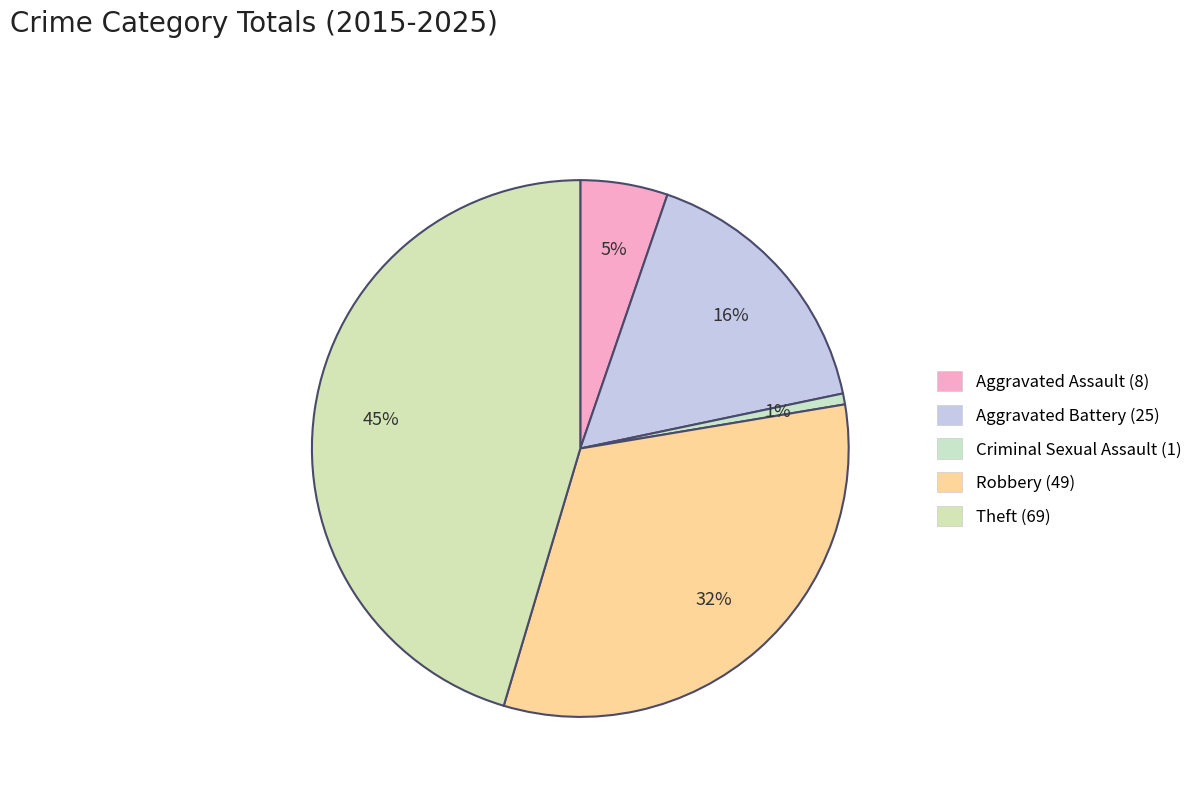

To the nearest percent, what percentage of the pie is Criminal Sexual Assault?

1%